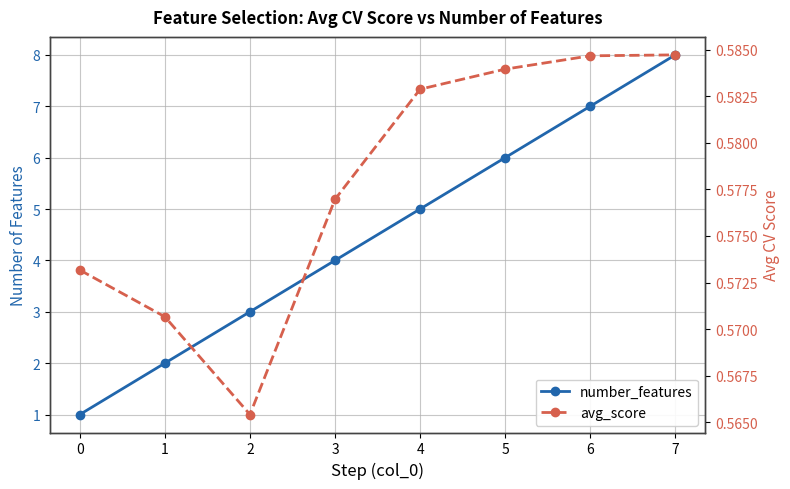

Reading left to right, extract all data points from this chart.

number_features: 1.0	2.0	3.0	4.0	5.0	6.0	7.0	8.0
avg_score: 0.6	0.6	0.6	0.6	0.6	0.6	0.6	0.6